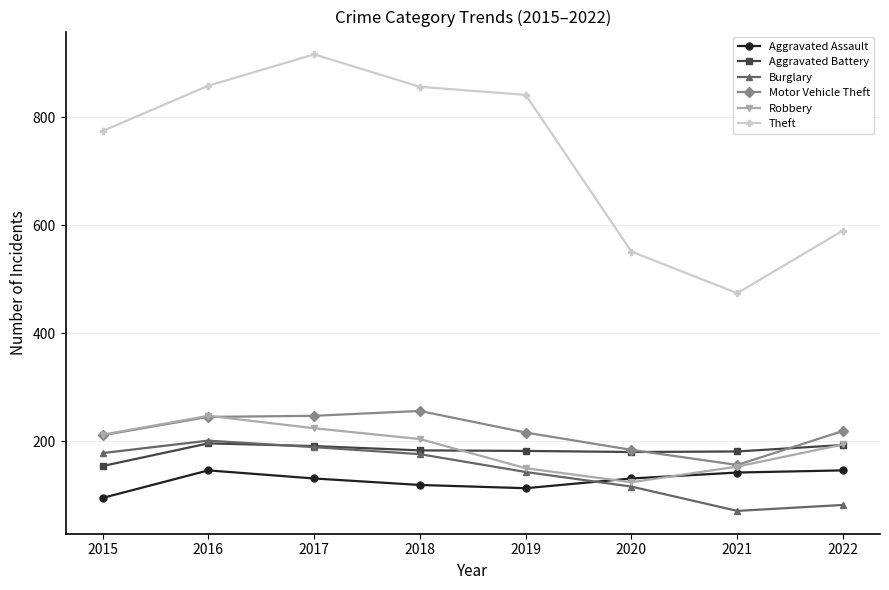

Which category has the highest value across all series?

2017